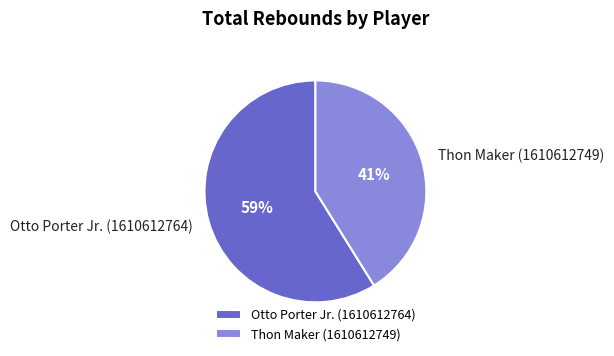

The Otto Porter Jr. (1610612764) slice represents 59% of the pie. True or false?

True